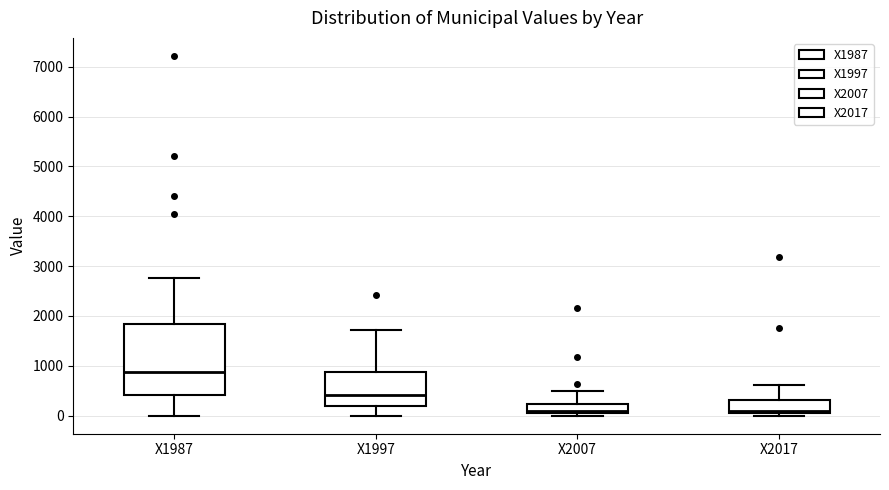

Comparing the boxes themselves (not the whiskers), which one is the tallest?

X1987